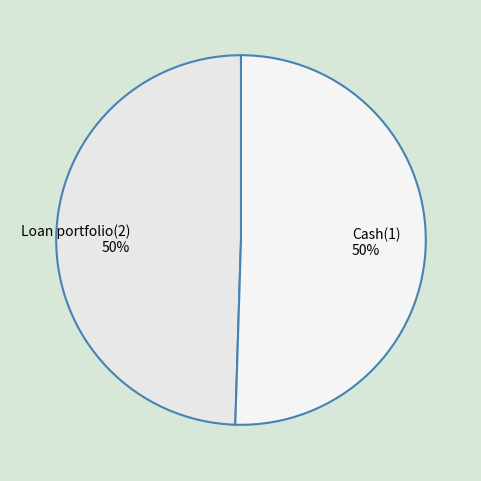

What percentage is the Cash(1) slice, to the nearest percent?

50%